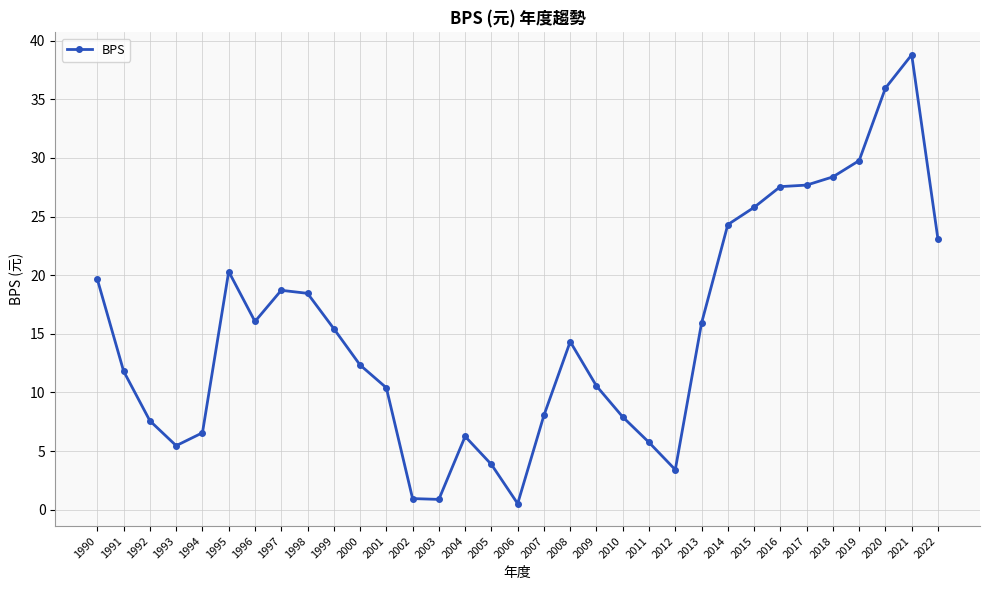

What is the average value?

15.2